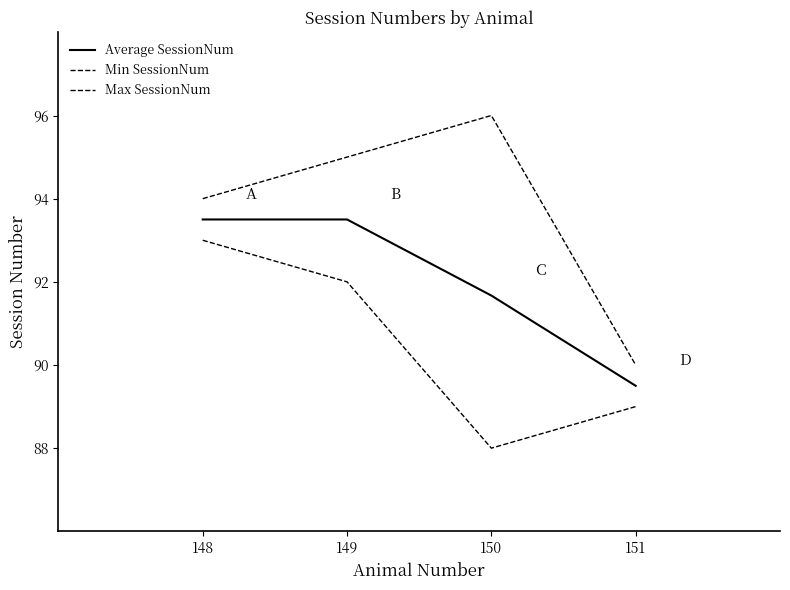

How many lines are shown in the chart?

3